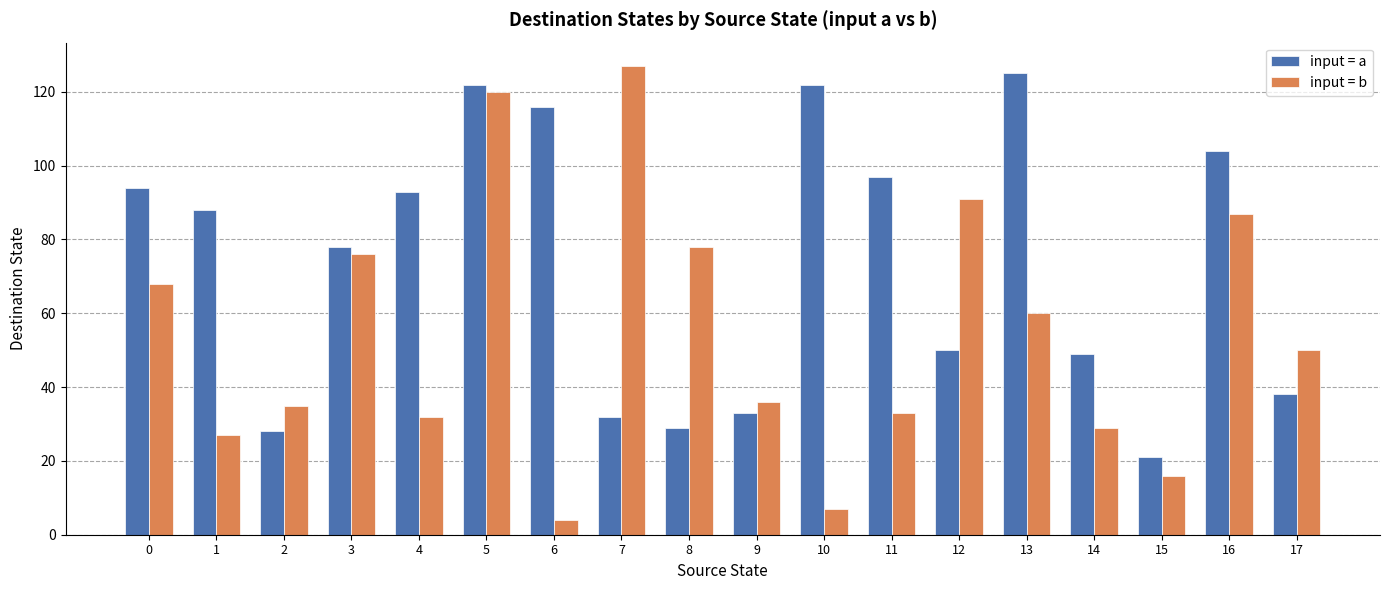

What is the greatest value displayed?

127